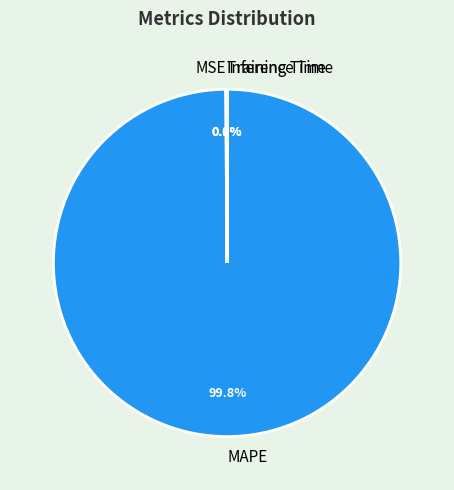

Is there any slice that represents more than half of the pie?

Yes